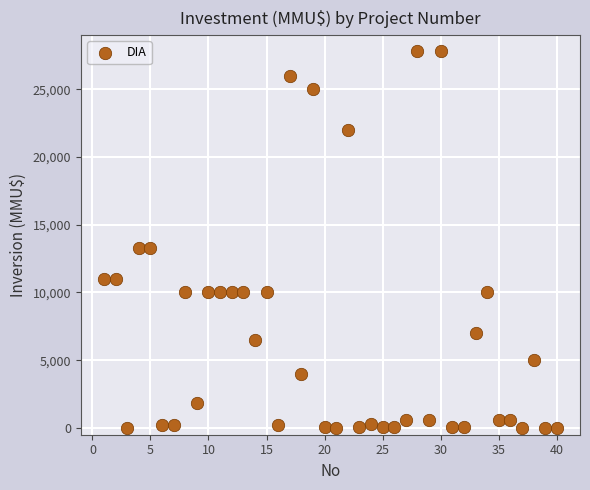

What is the range of Y values (max minus min)?

27800